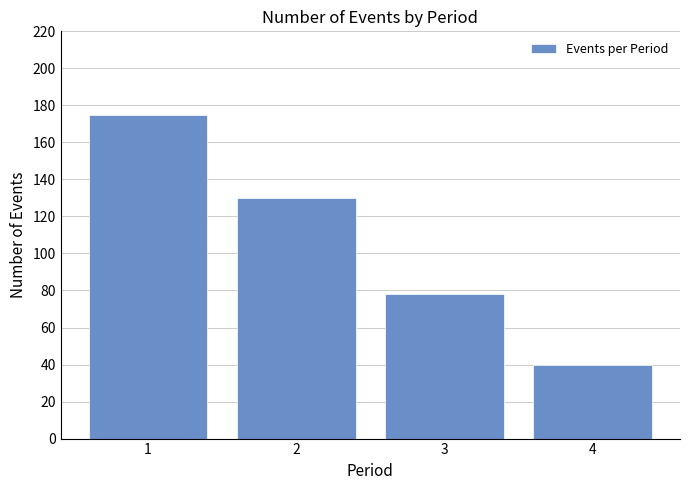

Reading left to right, list all the values displayed in this chart.

175	130	78	40